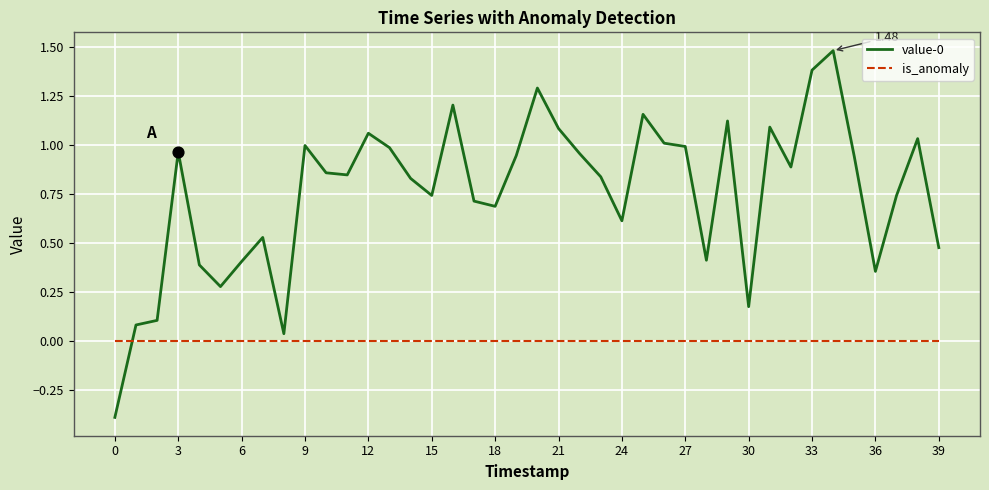

True or false: value-0 and is_anomaly intersect in this chart.

True